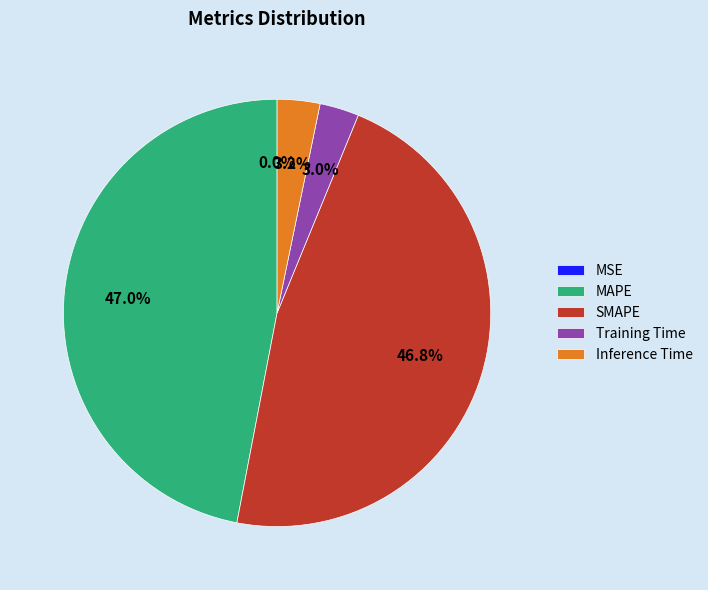

Between MAPE and Inference Time, which is larger?

MAPE